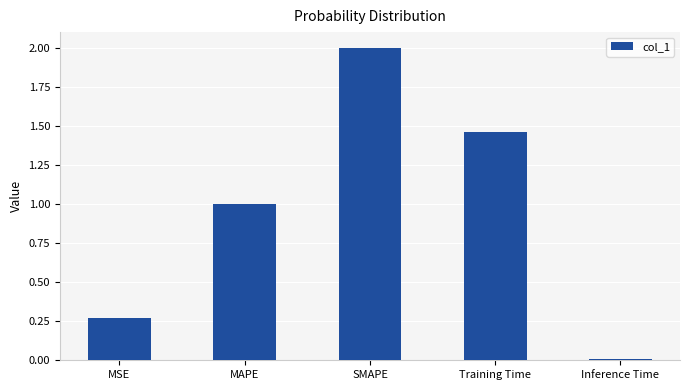

What is the label of the 2nd bar from the right?

Training Time